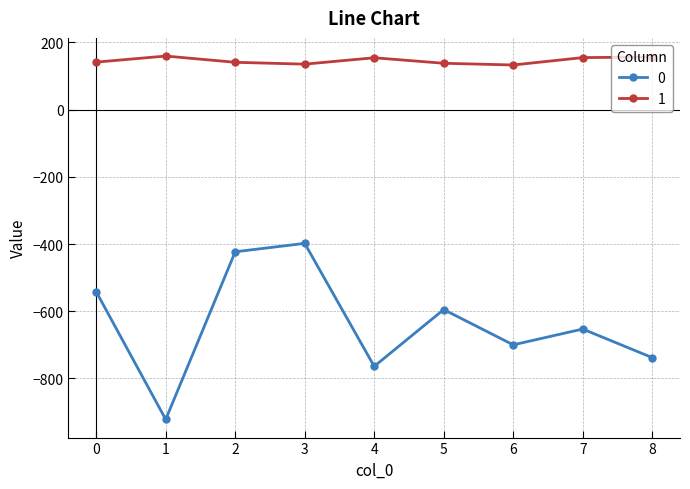

What is the total value across all series at 3?

-262.5